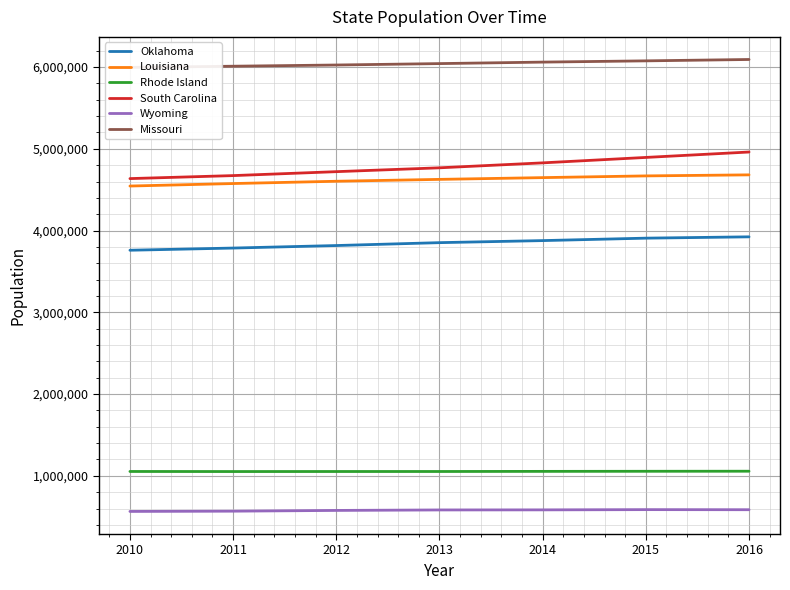

What is the value of the Wyoming point at the 6th from the left?

586555